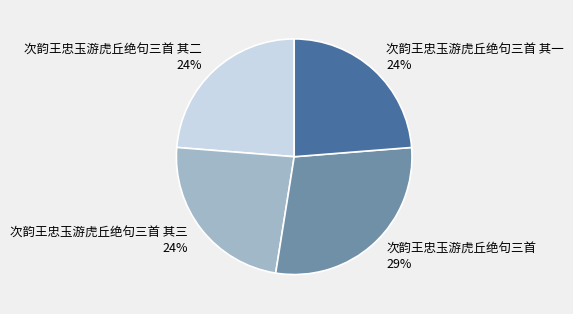

Count the number of slices in the pie.

4